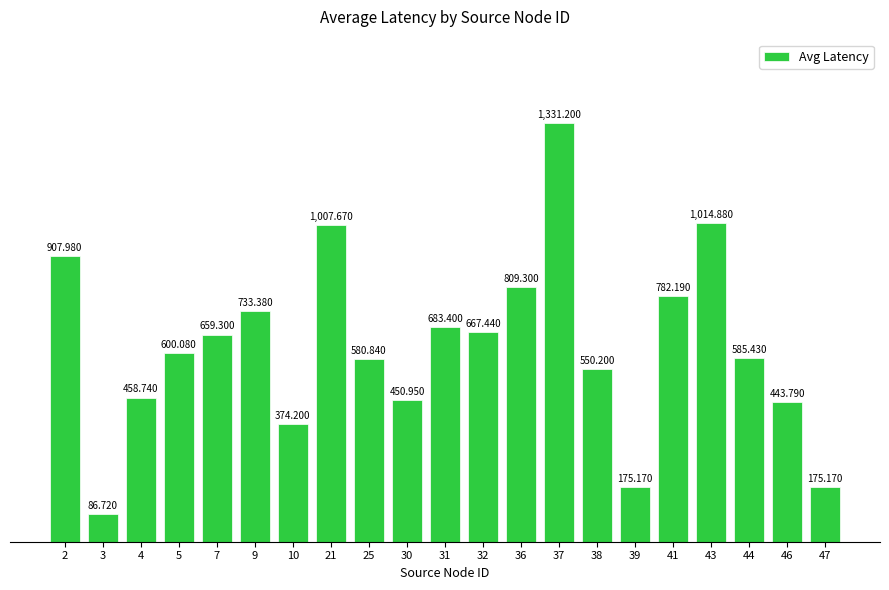

What is the ratio of the value at 37 to the value at 36?

1.6